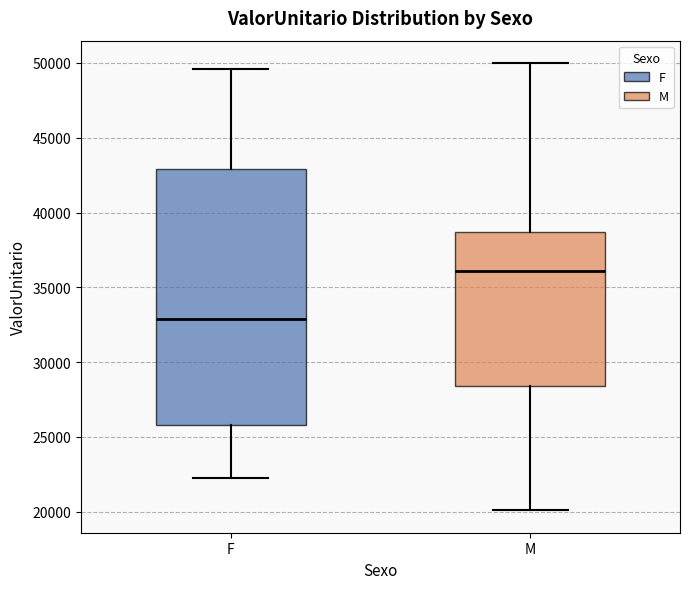

Where is the lower edge of the box for M on the y-axis? The values are not printed on the chart, so give them approximately, as read against the axis.

28500